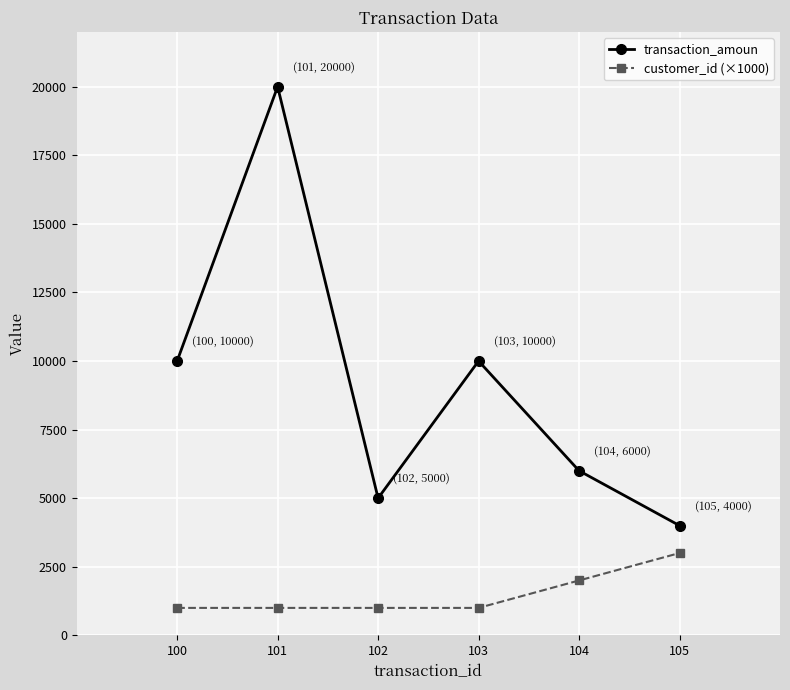

What is the value of the customer_id (×1000) point at the 1st from the left?

1000